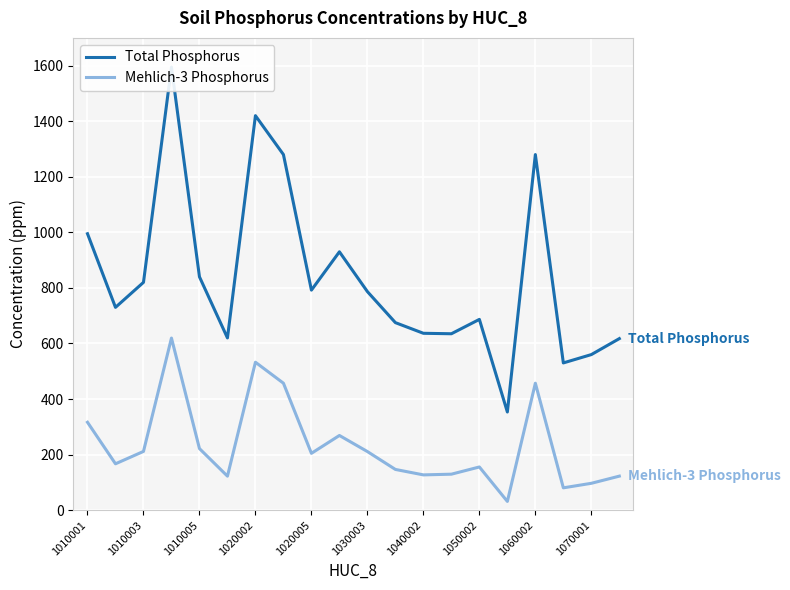

What is the approximate value of Mehlich-3 Phosphorus at 17?

80.3